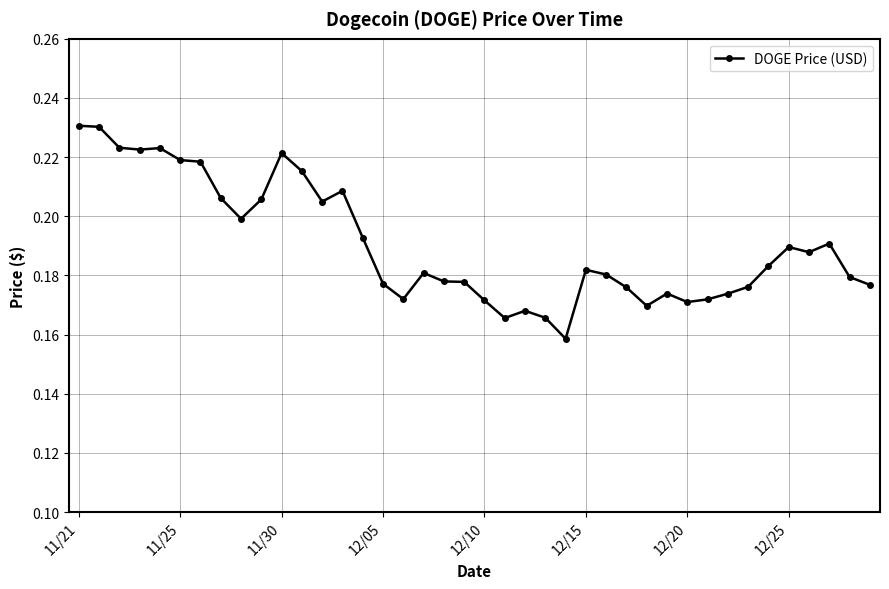

How many categories are shown in the chart?

40